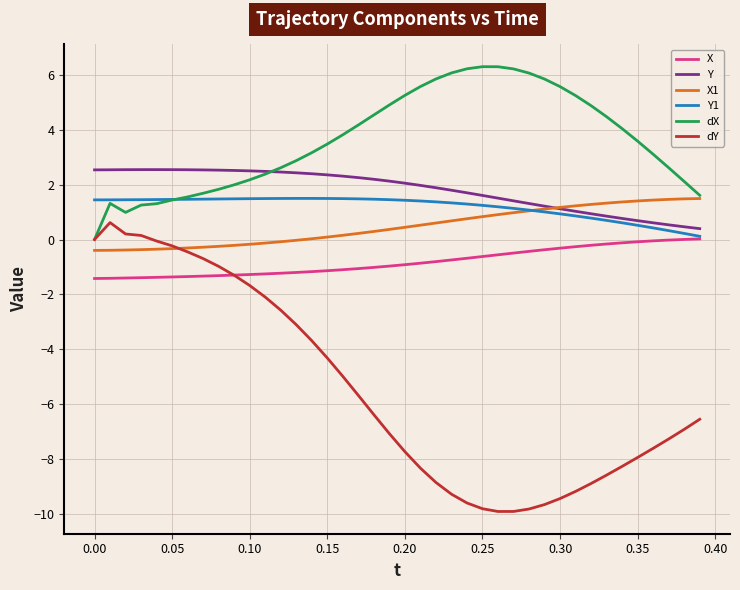

In dY, how many points are lower than both neighbors (excluding endpoints)?

1